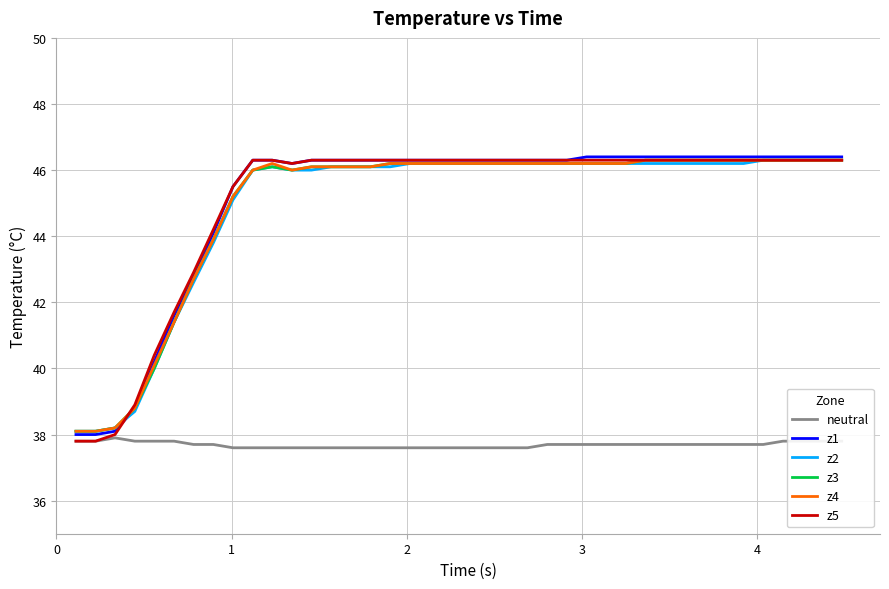

What is the lowest value of the neutral series?

37.6